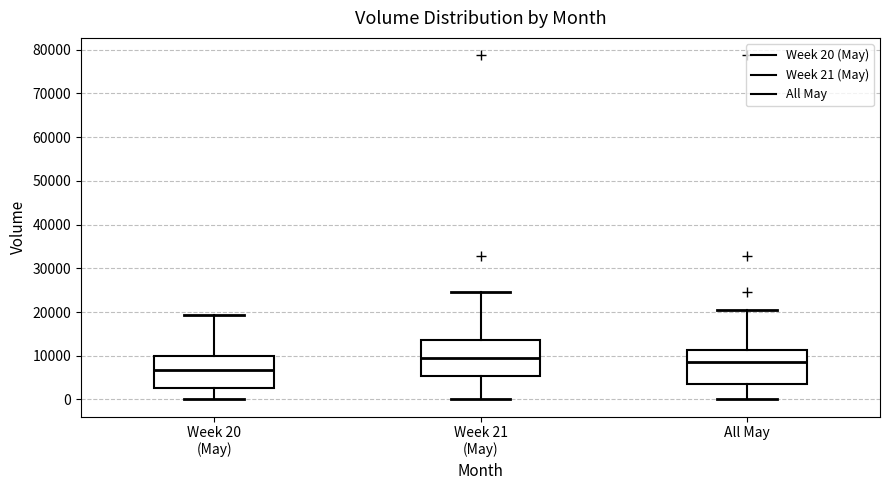

Reading left to right, transcribe this box plot: for each box, give where its median line is, the range the box spans, and where its two whiskers end, as read against the y-axis. The values are not printed on the chart, so give them approximately, as read against the axis.

Week 20 (May): median 7000, box 3000 to 10000, whiskers 0 to 19000
Week 21 (May): median 10000, box 5000 to 14000, whiskers 0 to 25000
All May: median 9000, box 3000 to 11000, whiskers 0 to 21000